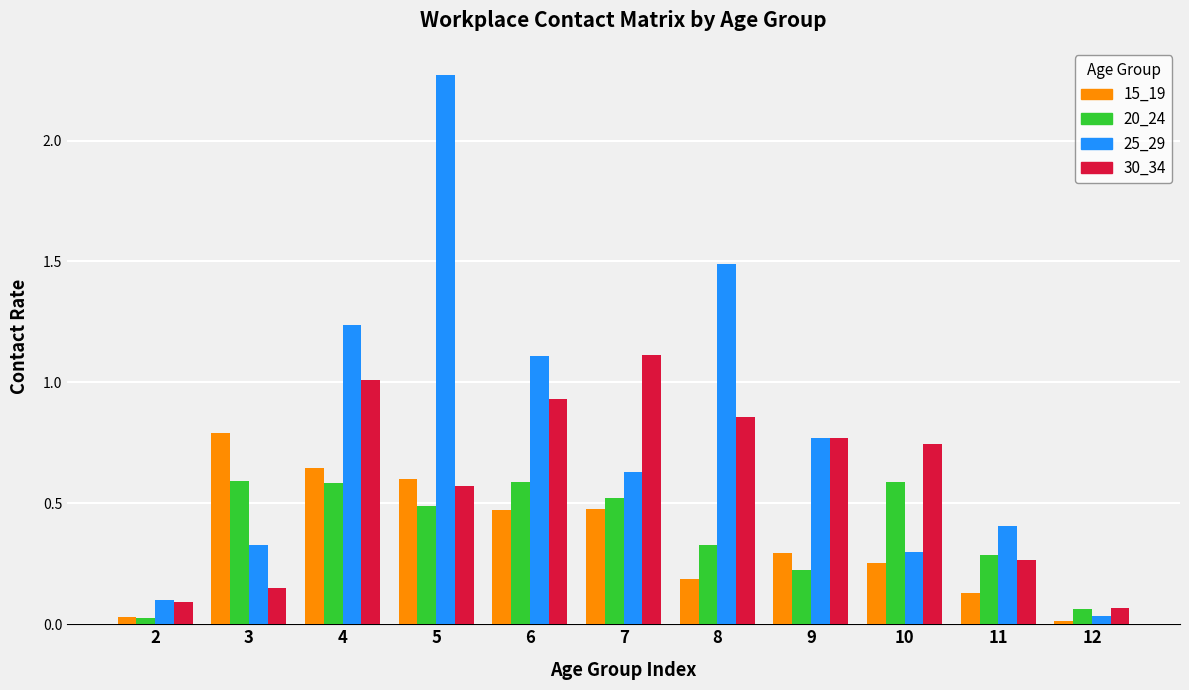

Is the value of 30_34 at 12 greater than the value of 15_19 at 2?

Yes